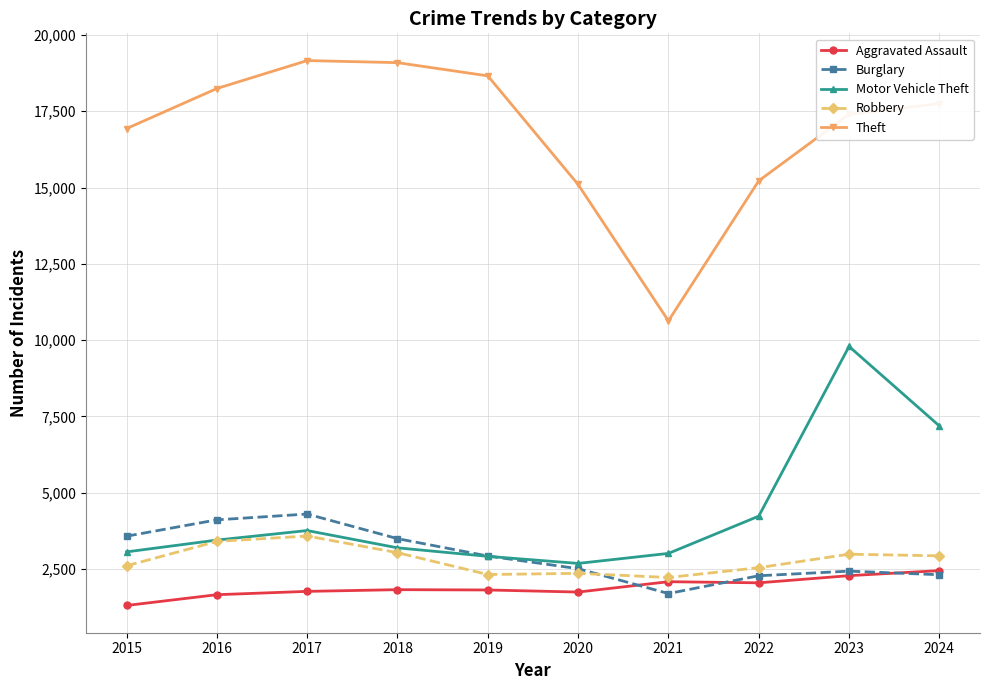

Does the chart have visible grid lines?

Yes